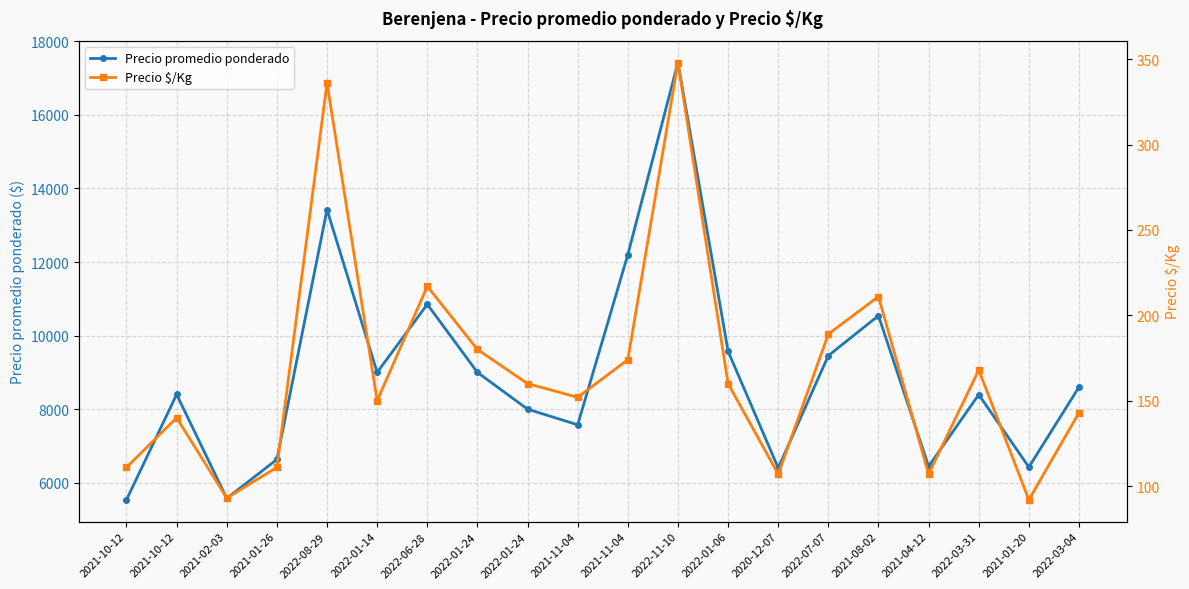

Reading left to right, list all the values displayed in this chart.

Precio promedio ponderado: 5536	8400	5575	6632	13425	9000	10850	9000	8000	7575	12200	17425	9575	6400	9455	10542	6444	8395	6425	8600
Precio $/Kg: 111	140	93	111	336	150	217	180	160	152	174	348	160	107	189	211	107	168	92	143